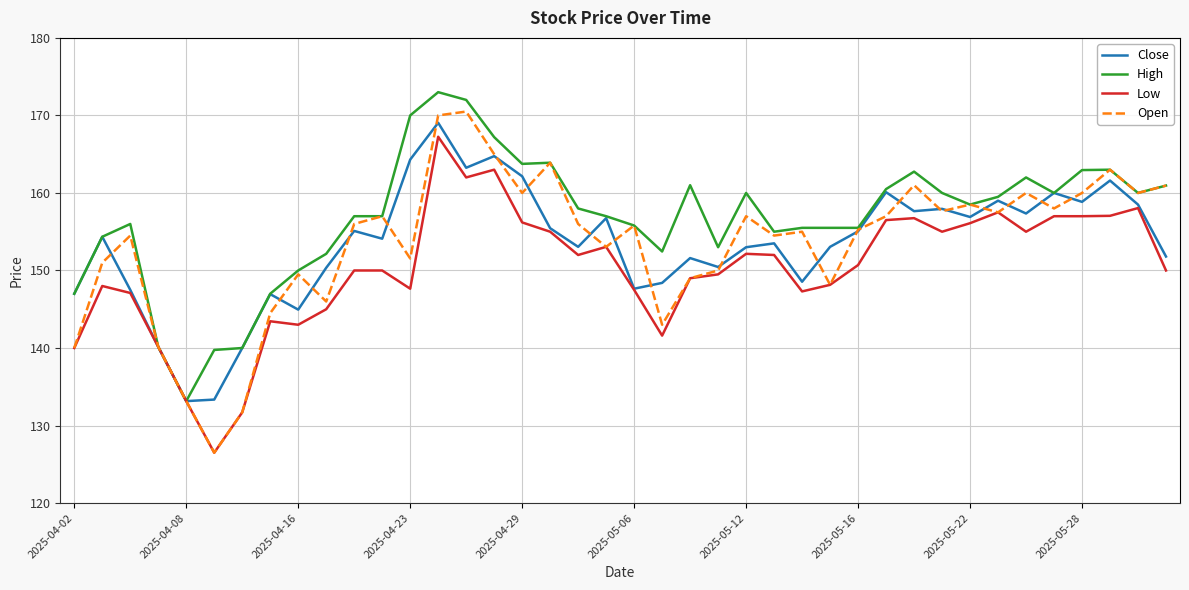

How many series are shown in this chart?

4